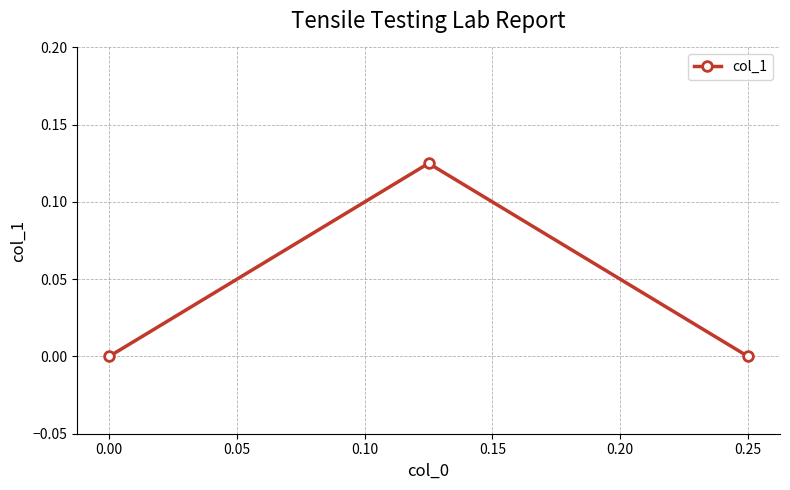

What is the difference between the maximum and minimum values?

0.1